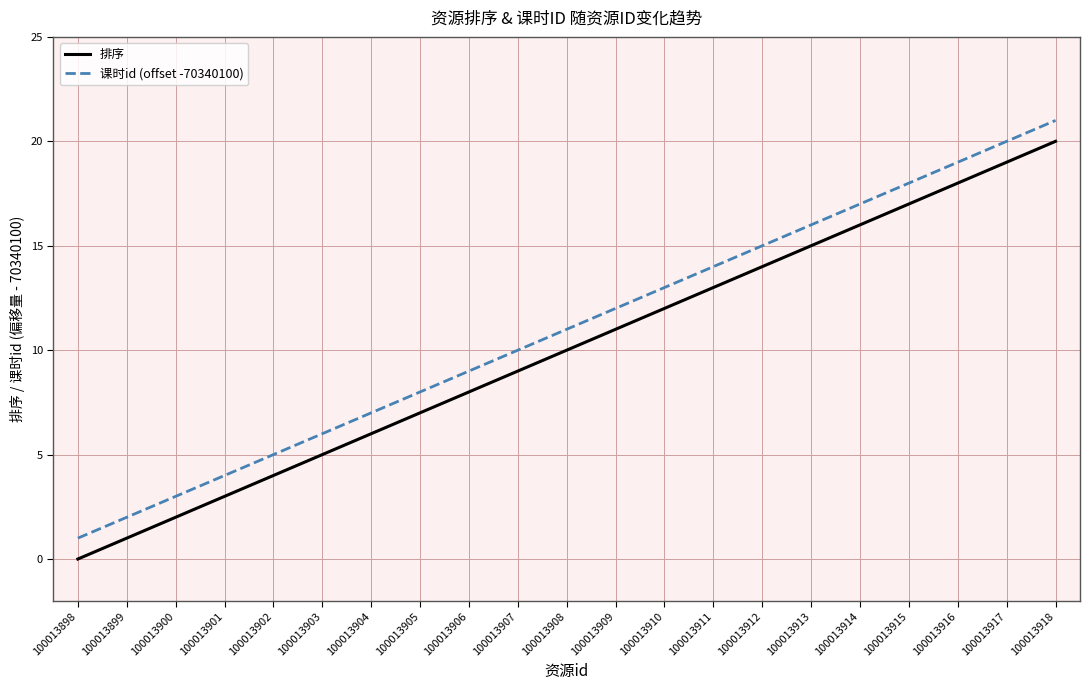

Which category has the lowest value across all series?

100013898